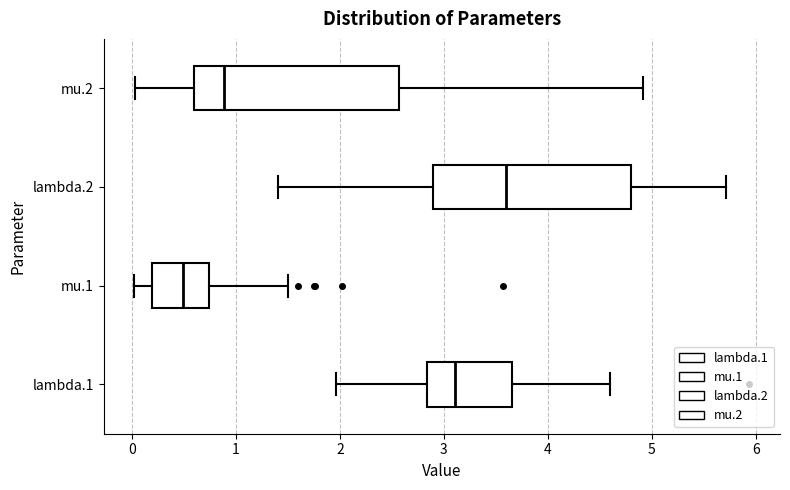

Reading bottom to top, read every box against the x-axis: the position of its median line, the range the box covers, and the ends of its whiskers. The values are not printed on the chart, so give them approximately, as read against the axis.

lambda.1: median 3.1, box 2.8 to 3.7, whiskers 2.0 to 4.6
mu.1: median 0.5, box 0.2 to 0.7, whiskers 0.0 to 1.5
lambda.2: median 3.6, box 2.9 to 4.8, whiskers 1.4 to 5.7
mu.2: median 0.9, box 0.6 to 2.6, whiskers 0.0 to 4.9